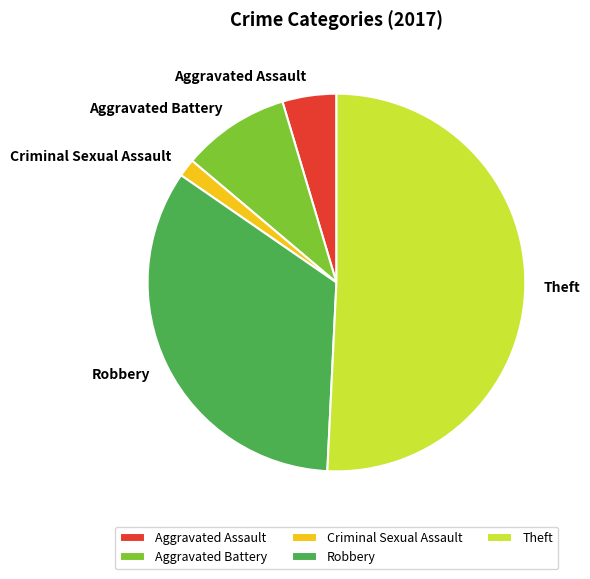

True or false: Aggravated Assault accounts for 5% of the total.

True